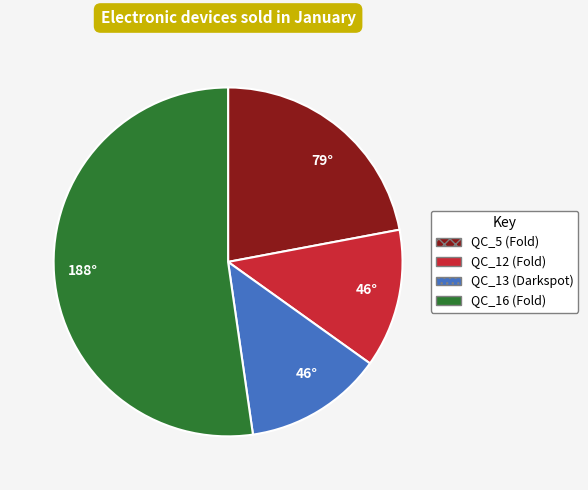

What is the ratio of the value at QC_5 to the value at QC_16?

0.4